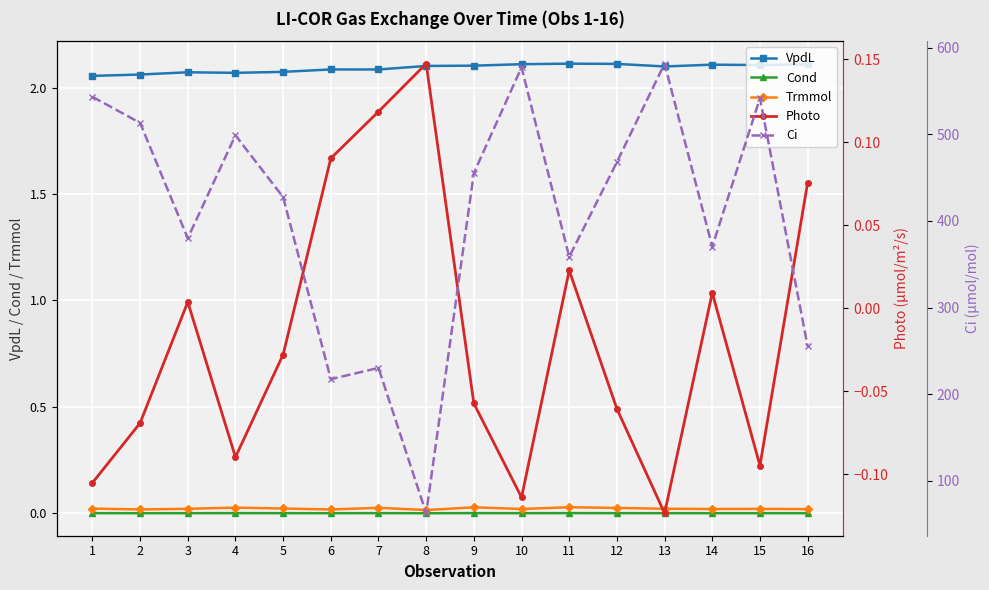

True or false: Cond has more than 0 interior local peaks.

True